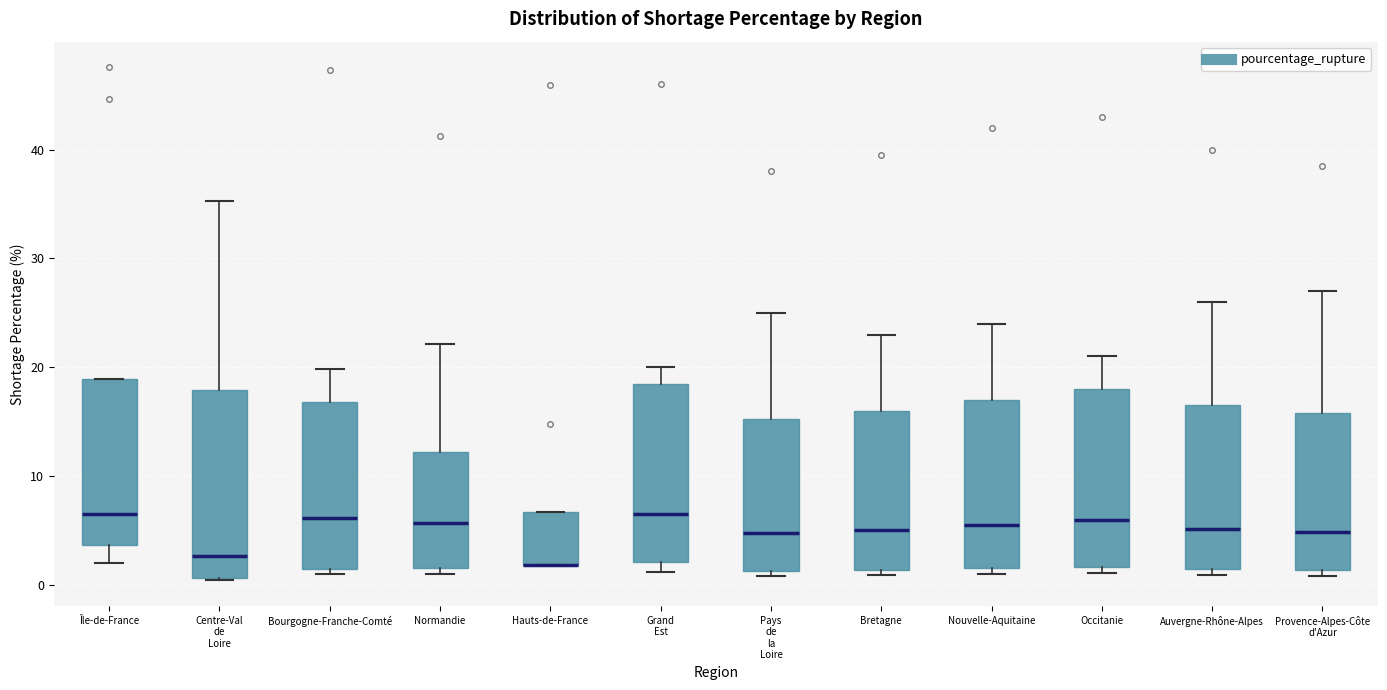

Reading left to right, read every box against the y-axis: the position of its median line, the range the box covers, and the ends of its whiskers. The values are not printed on the chart, so give them approximately, as read against the axis.

Île-de-France: median 7, box 4 to 19, whiskers 2 to 19
Centre-Val de Loire: median 3, box 1 to 18, whiskers 0 to 35
Bourgogne-Franche-Comté: median 6, box 2 to 17, whiskers 1 to 20
Normandie: median 6, box 2 to 12, whiskers 1 to 22
Hauts-de-France: median 2 (drawn on the box's lower edge), box 2 to 7, whiskers 2 to 7
Grand Est: median 7, box 2 to 19, whiskers 1 to 20
Pays de la Loire: median 5, box 1 to 15, whiskers 1 (just below the box's lower edge) to 25
Bretagne: median 5, box 1 to 16, whiskers 1 (just below the box's lower edge) to 23
Nouvelle-Aquitaine: median 6, box 2 to 17, whiskers 1 to 24
Occitanie: median 6, box 2 to 18, whiskers 1 to 21
Auvergne-Rhône-Alpes: median 5, box 2 to 17, whiskers 1 to 26
Provence-Alpes-Côte d'Azur: median 5, box 1 to 16, whiskers 1 (just below the box's lower edge) to 27